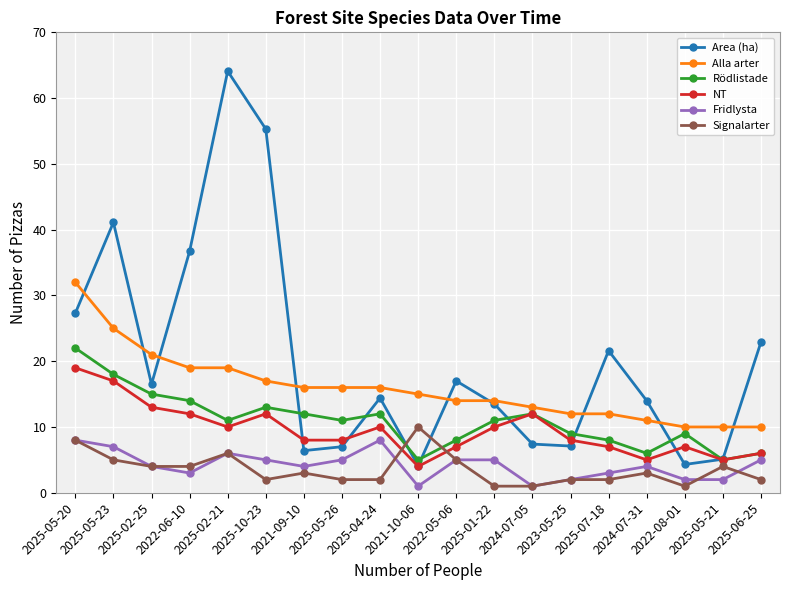

What is the value of the Alla arter point at the 18th from the left?

10.0